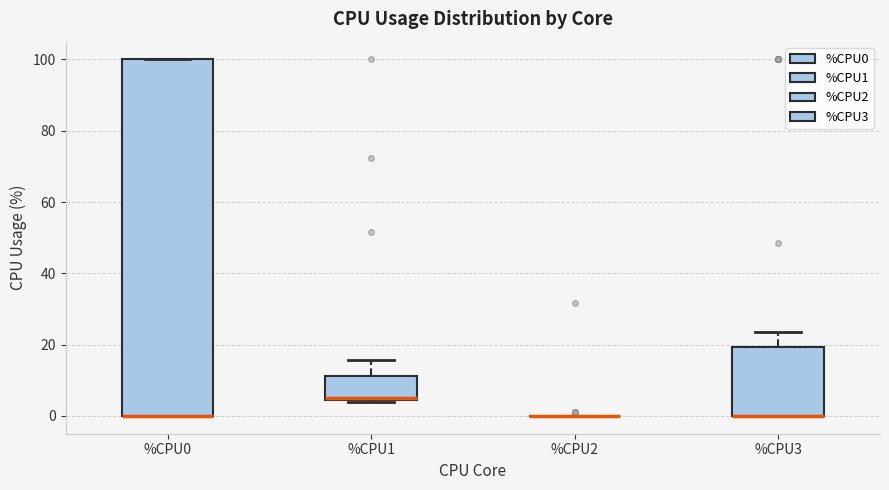

Which box is the tallest, from its lower edge to its upper edge?

%CPU0